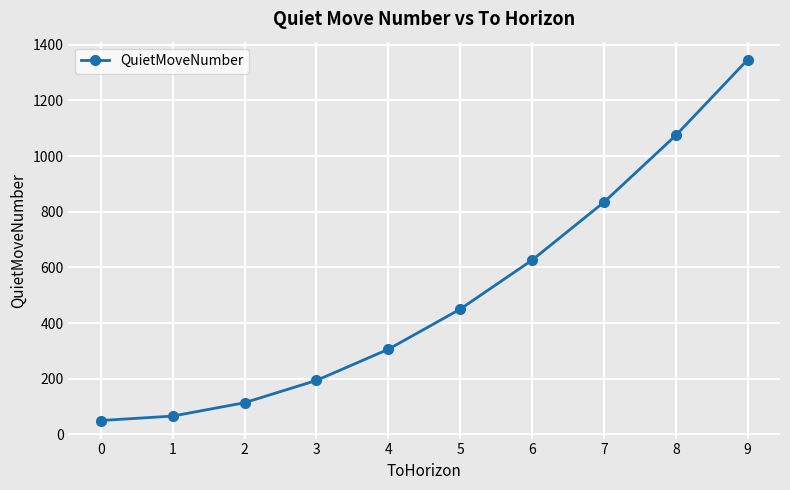

What is the sum of all values?

5060